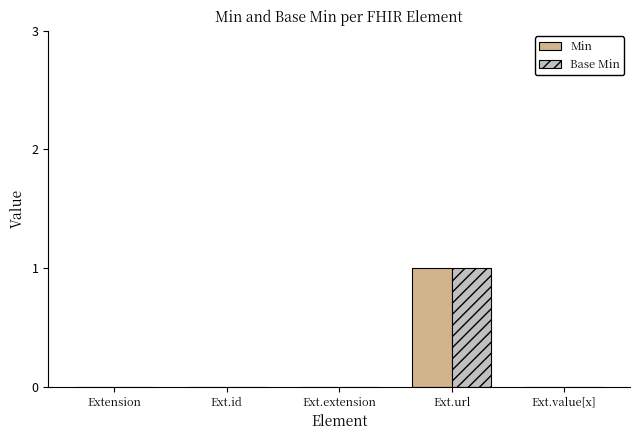

What is the total value across all series at Ext.url?

2